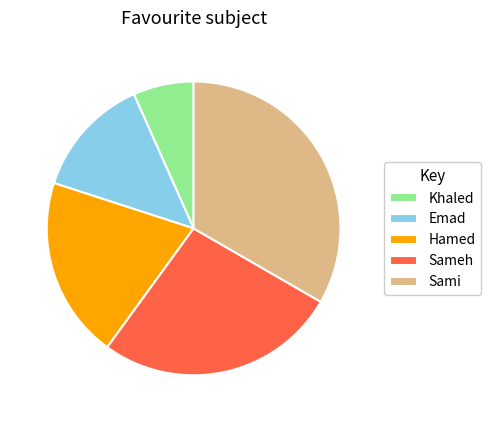

Rank the categories by value from lowest to highest.

Khaled, Emad, Hamed, Sameh, Sami